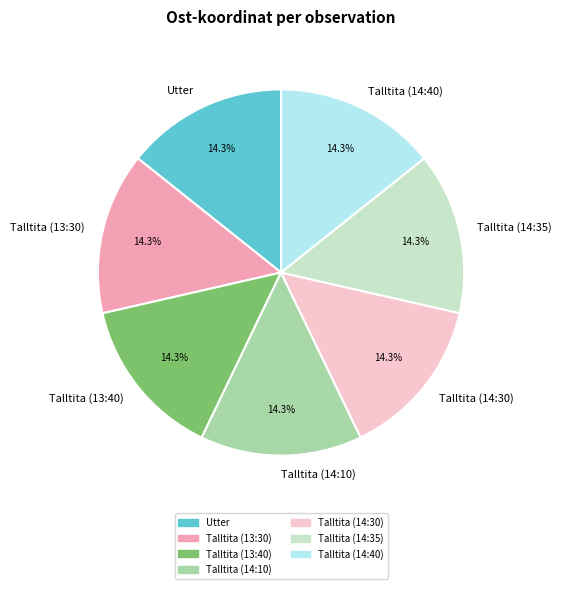

What is the ratio of the value at Talltita (13:40) to the value at Talltita (13:30)?

1.0